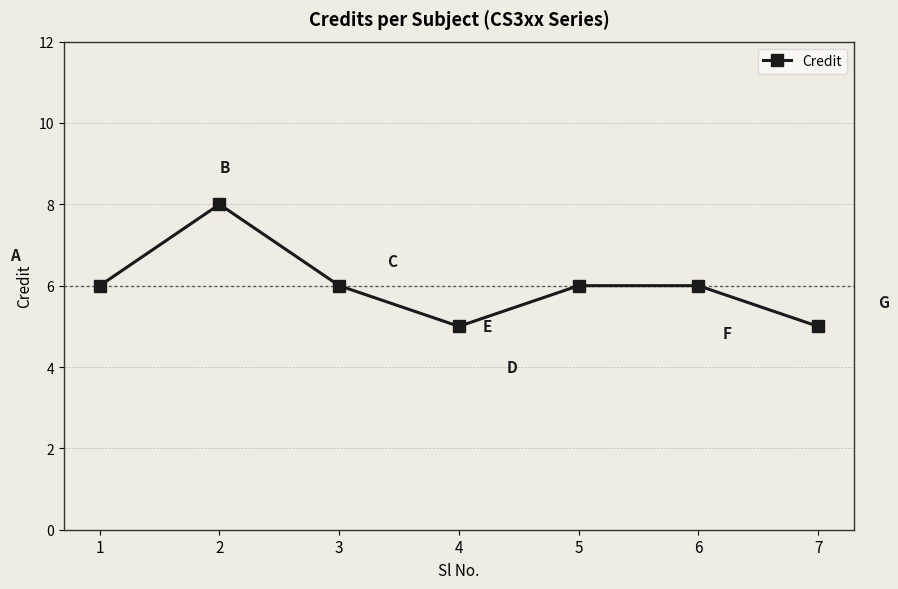

What is the ratio of the value at 4 to the value at 5?

0.8